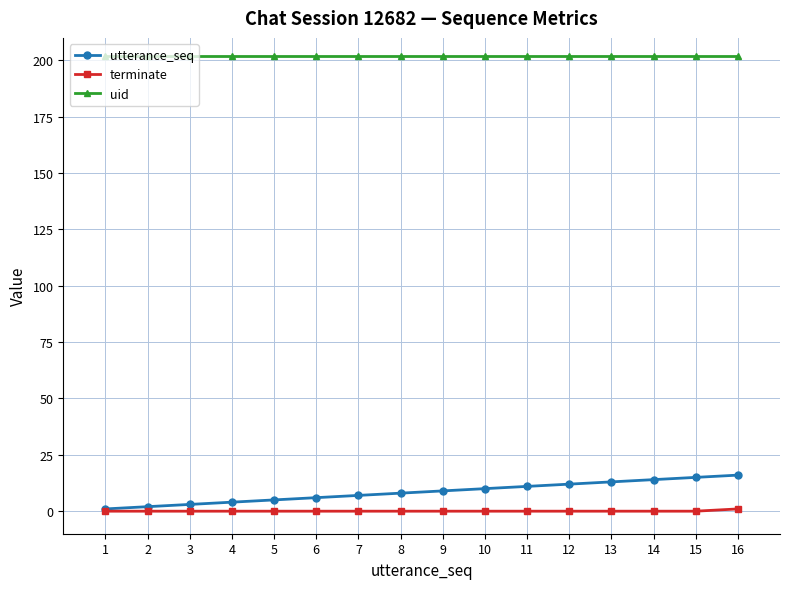

Rank the series by their maximum value, from lowest to highest.

terminate, utterance_seq, uid